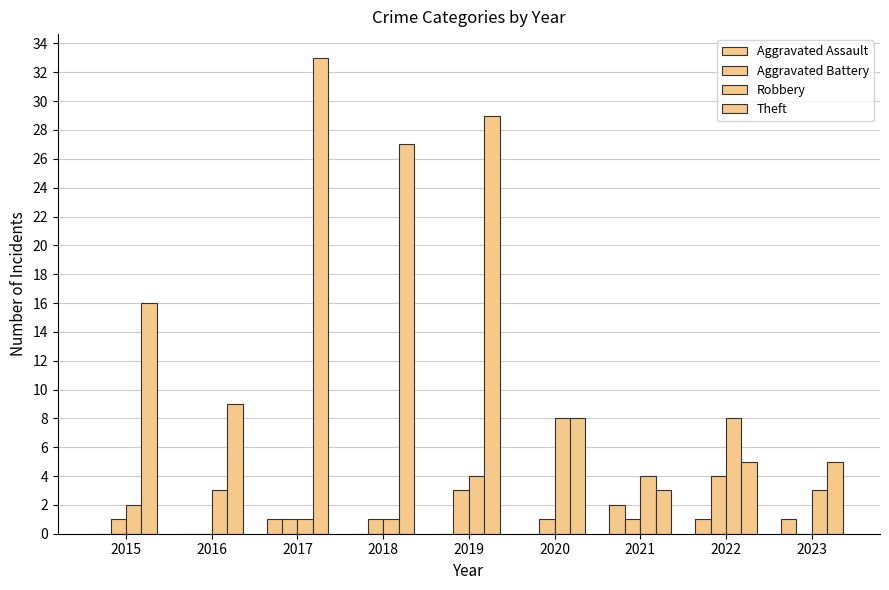

Rank the series by their maximum value, from lowest to highest.

Aggravated Assault, Aggravated Battery, Robbery, Theft